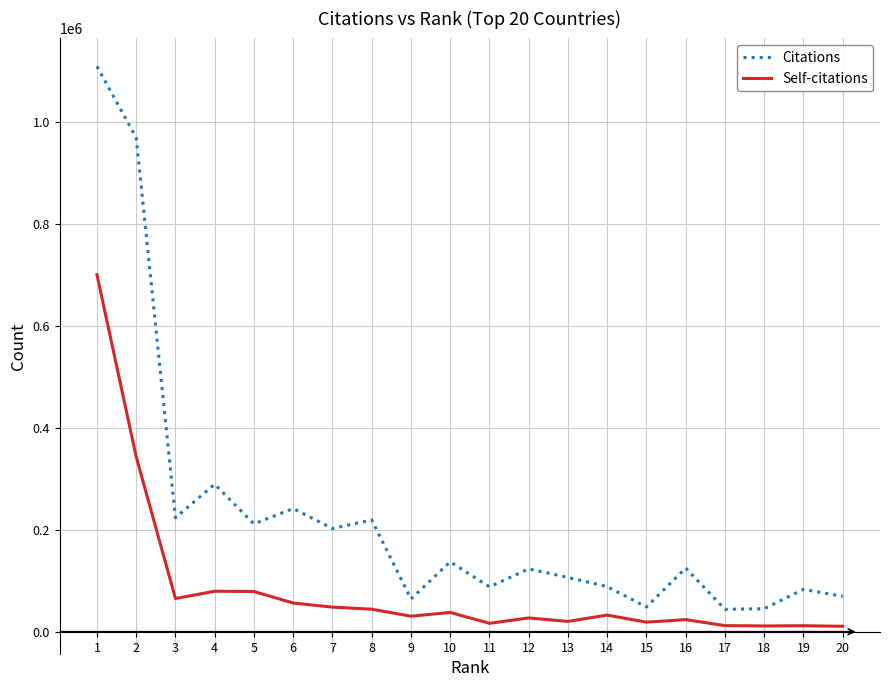

How many interior local valleys does the Citations series have?

7